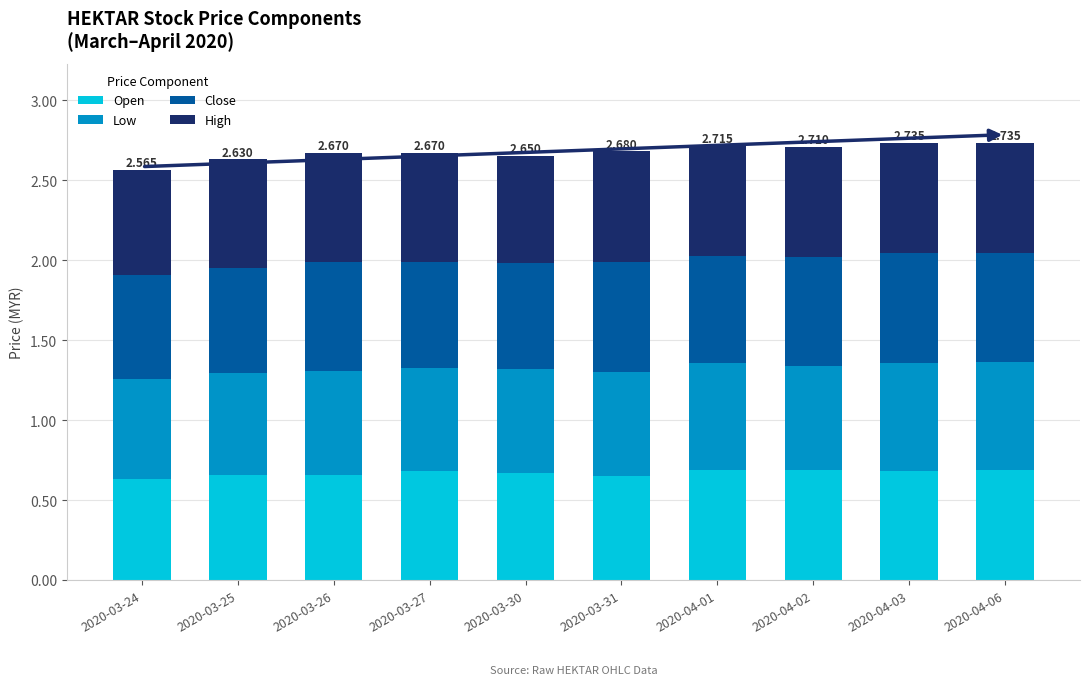

Are the bars horizontal?

No